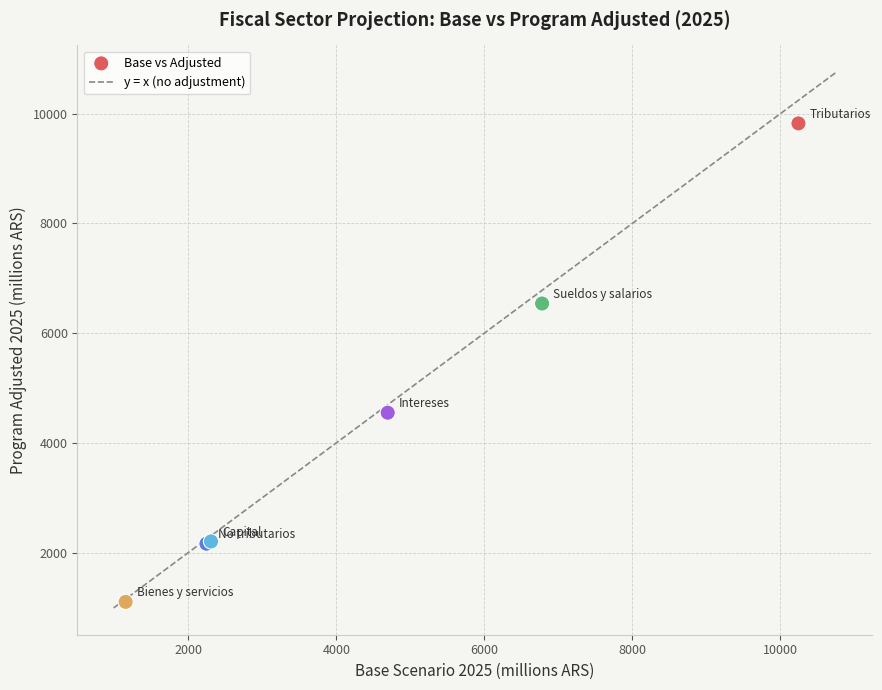

What Y value in the scatter plot is closest to 5462?

4550.0